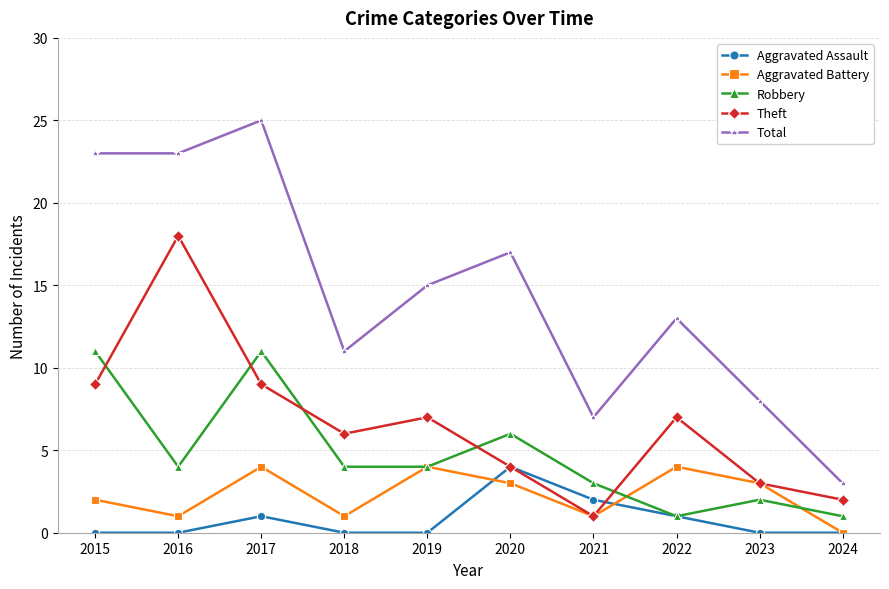

How many positive values does the Aggravated Battery series have?

9